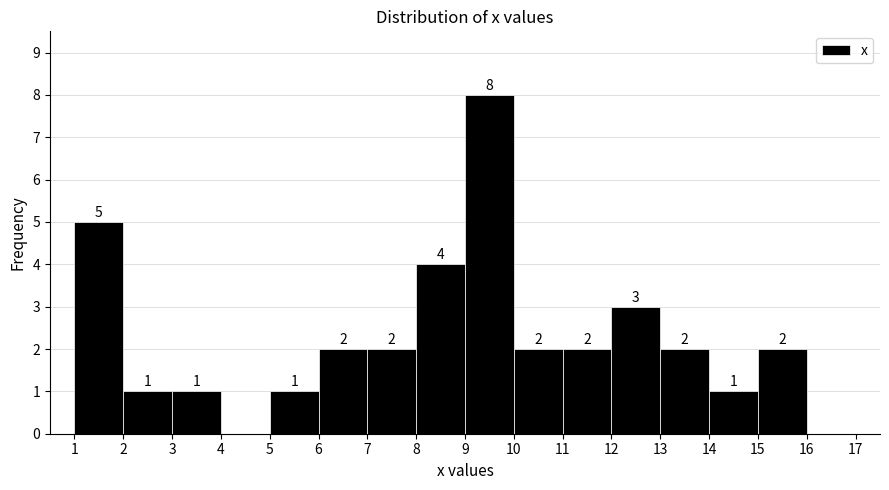

Over which range of the x-axis is the bar tallest?

9 to 10